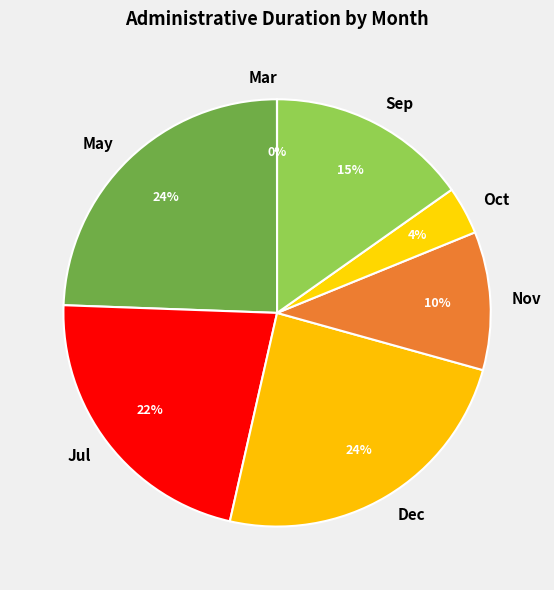

Is there any slice that represents more than half of the pie?

No